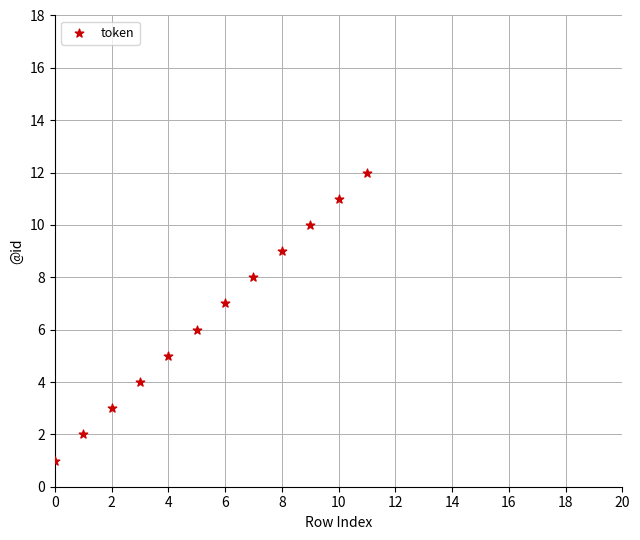

What is the range of Y values (max minus min)?

11